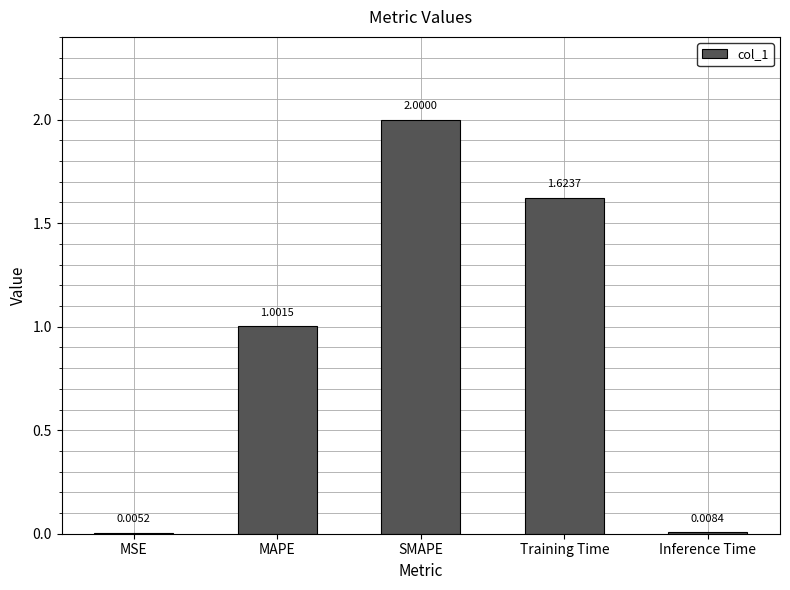

What is the sum of the values at SMAPE and Training Time?

3.6